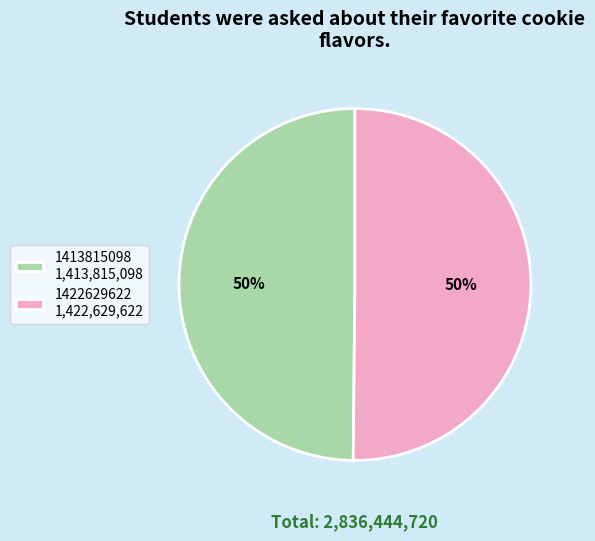

What percentage is the 1422629622 slice, to the nearest percent?

50%